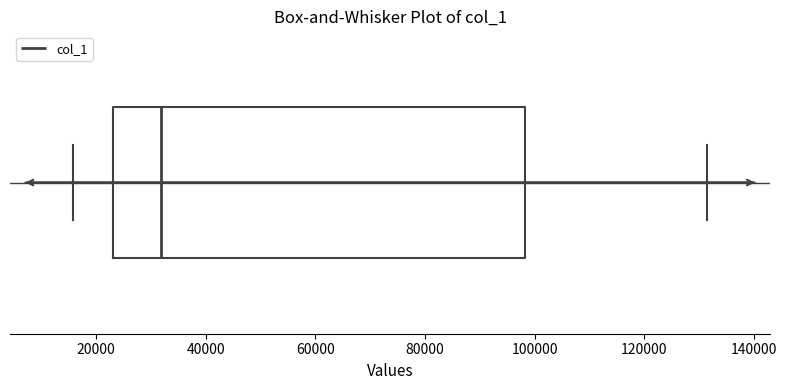

Read this box plot against the x-axis: the position of the median line, the range covered by the box, and the ends of both whiskers. The values are not printed on the chart, so give them approximately, as read against the axis.

median 32000, box 24000 to 98000, whiskers 16000 to 132000